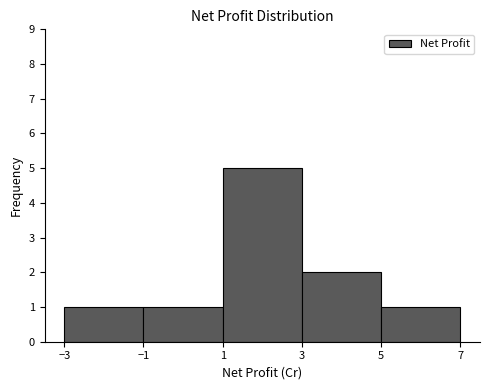

Reading left to right, transcribe this chart: for each bar, give the range it covers on the x-axis and its height. The values are not printed on the chart, so give them approximately, as read against the axis.

-3 to -1: 1
-1 to 1: 1
1 to 3: 5
3 to 5: 2
5 to 7: 1